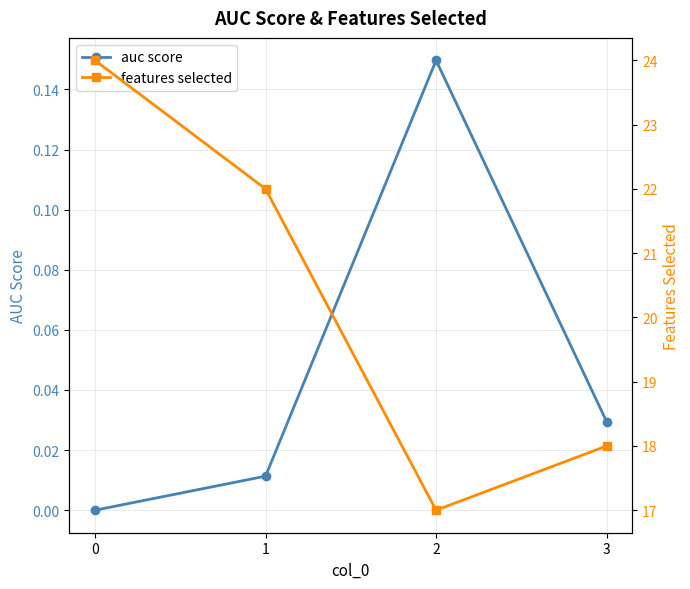

Is it true that features selected equals 5.4 at 2?

False